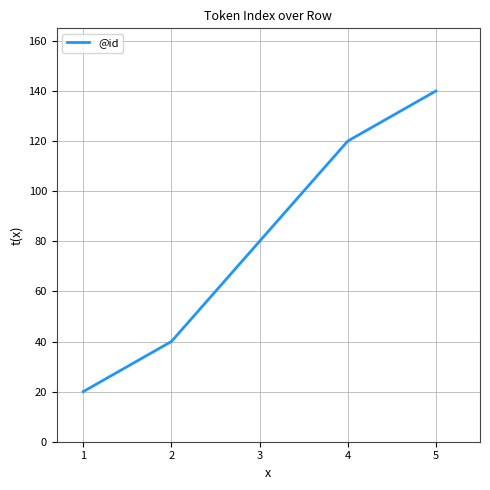

At which category does the chart reach its peak across all series?

5